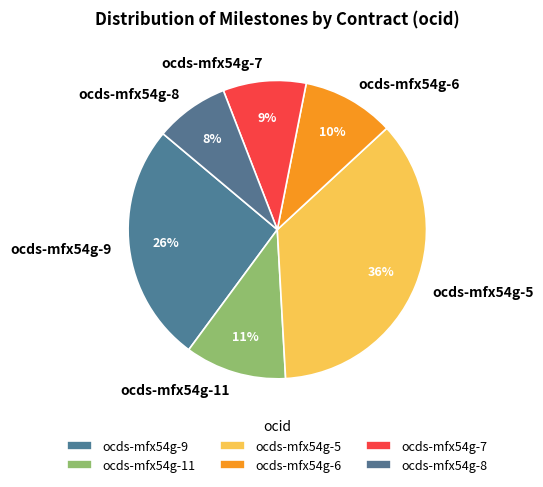

How many segments does this pie chart have?

6